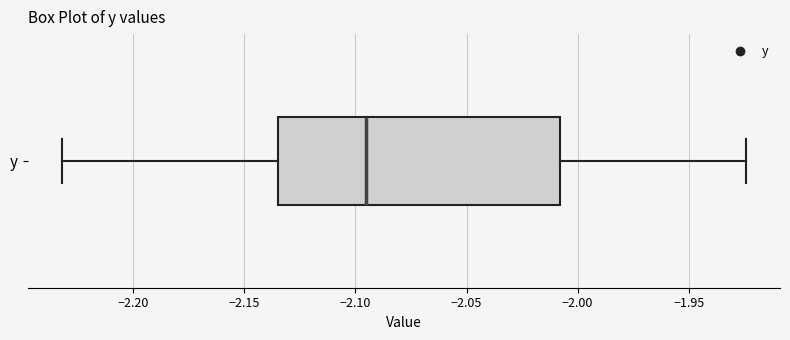

Transcribe this box plot: give where the median line is, the range the box spans, and where the two whiskers end, as read against the x-axis. The values are not printed on the chart, so give them approximately, as read against the axis.

median -2.095, box -2.135 to -2.010, whiskers -2.230 to -1.925